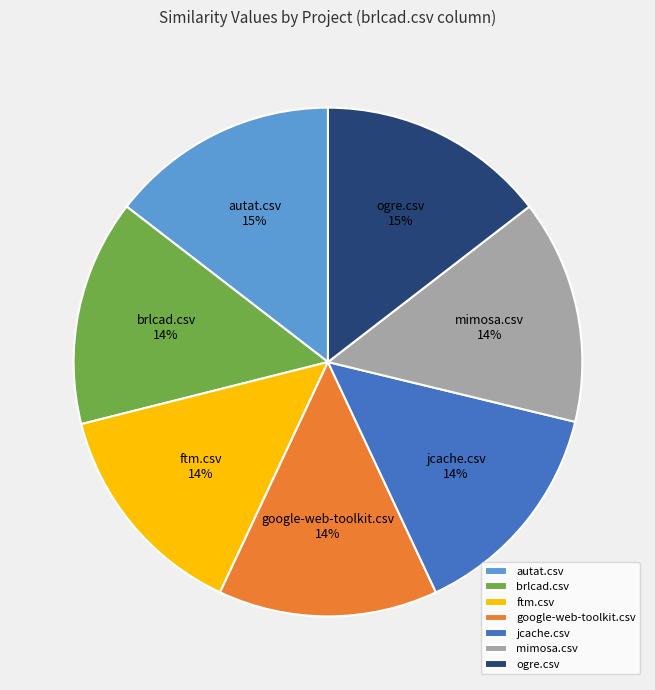

How many slices are in this pie chart?

7